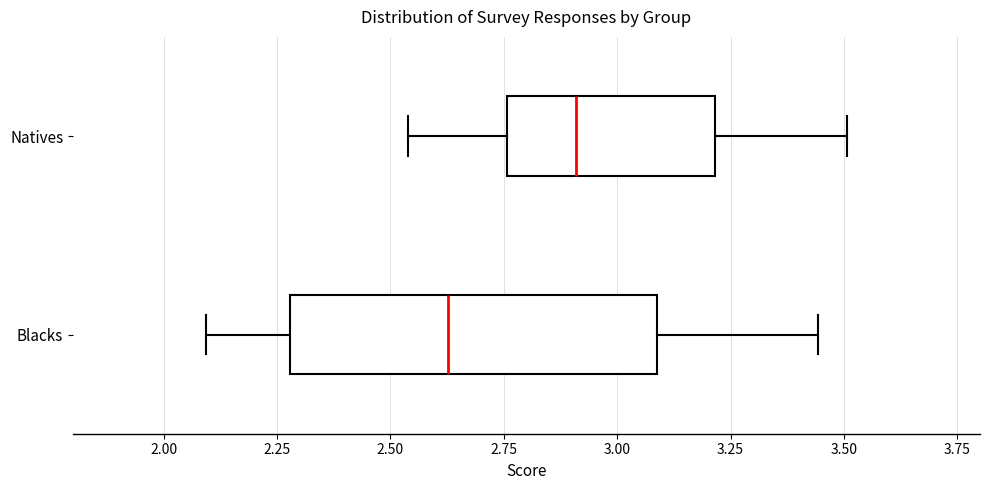

Which box is the widest, from its left edge to its right edge?

Blacks